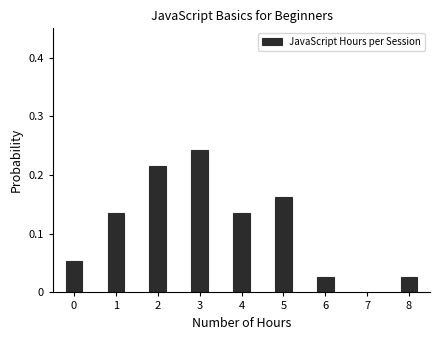

What is the change in value from 1 to 2?

+0.1